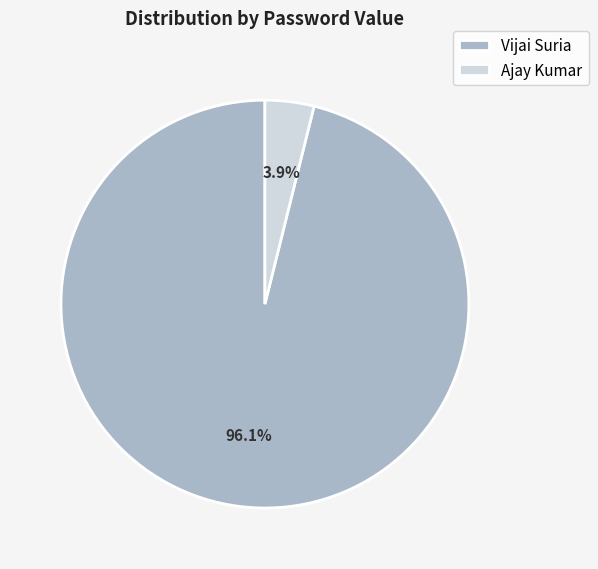

Is it true that Ajay Kumar is 16% of the pie?

False